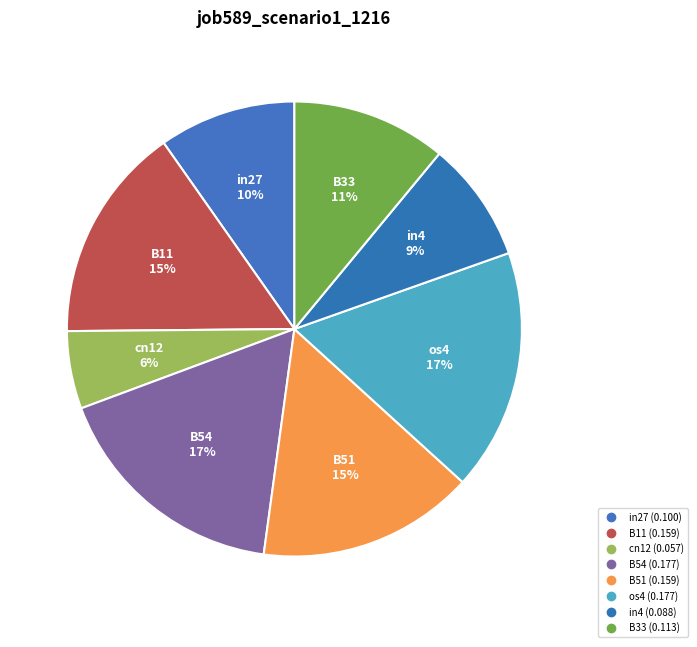

How many segments does this pie chart have?

8